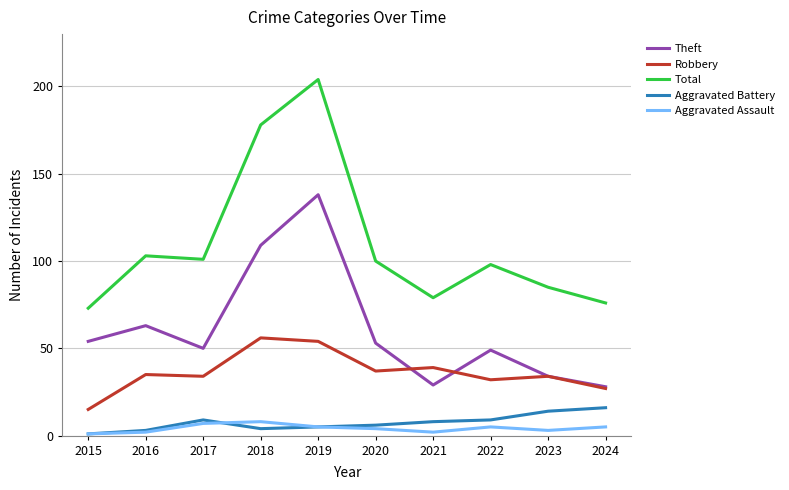

What is the highest value of the Aggravated Assault series?

8